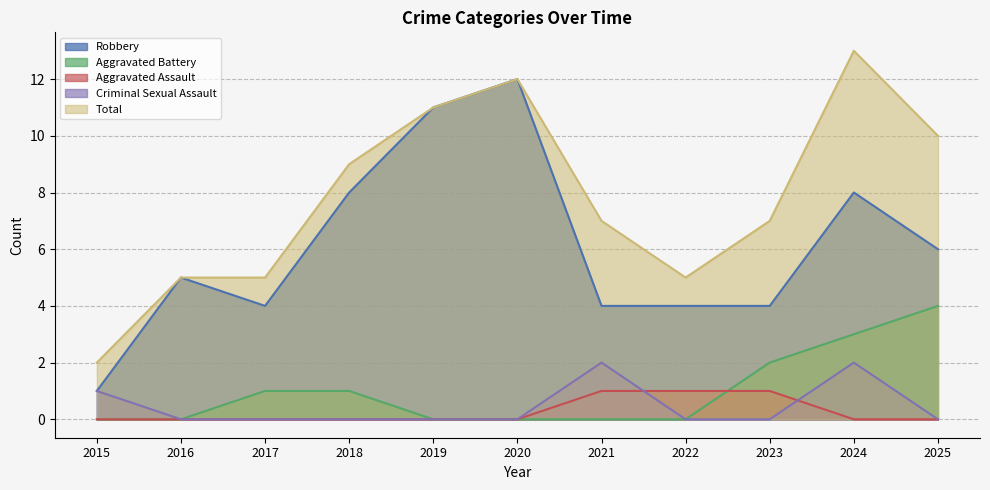

Between 2022 and 2021, which is larger?

2022